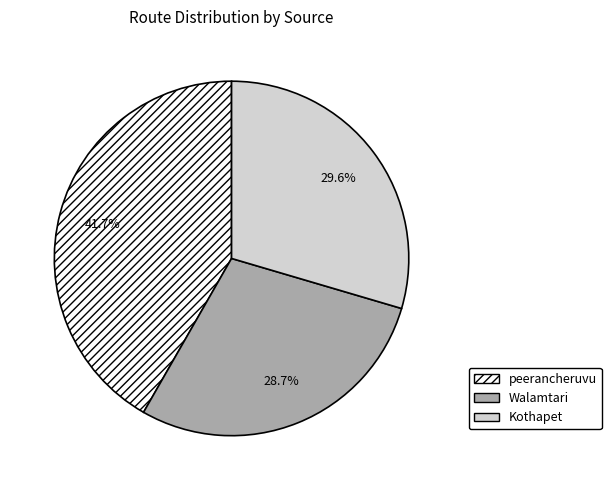

Which slice is the largest?

peerancheruvu